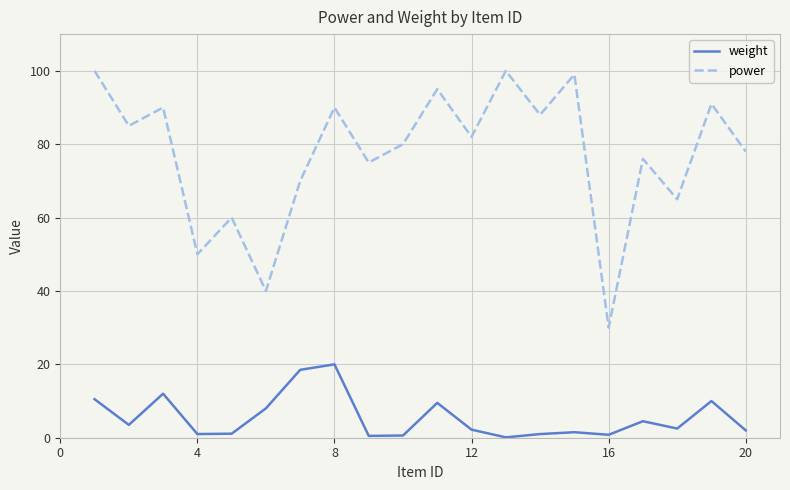

True or false: power and weight cross at least once.

False